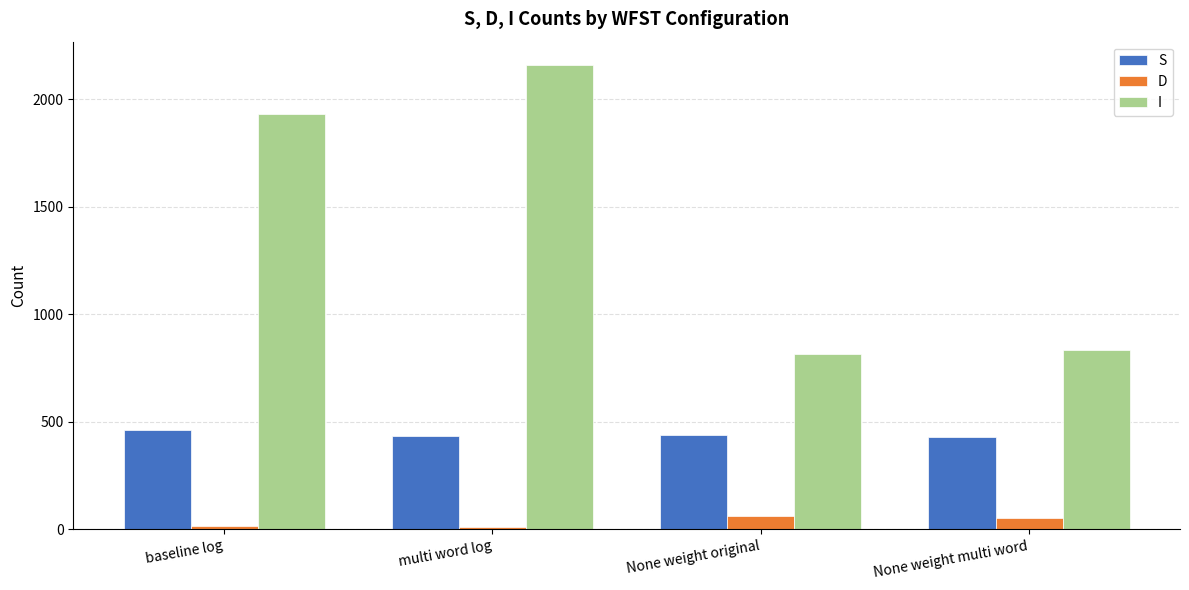

What is the difference between the maximum and minimum values in the D series?

49